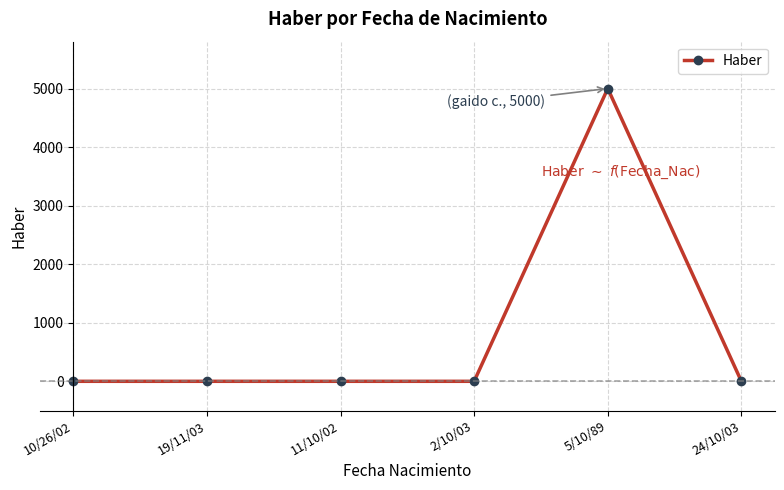

Reading left to right, transcribe all the data shown in this chart.

0	0	0	0	5000	0